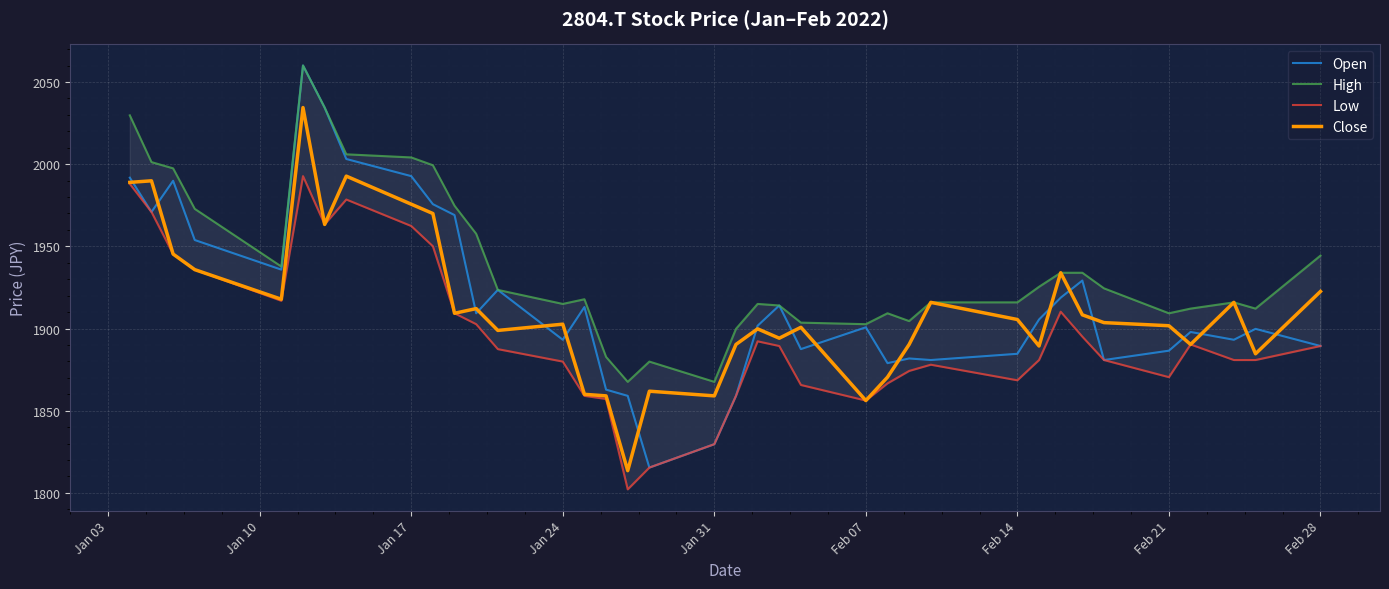

What is the maximum value shown in the chart?

2060.1